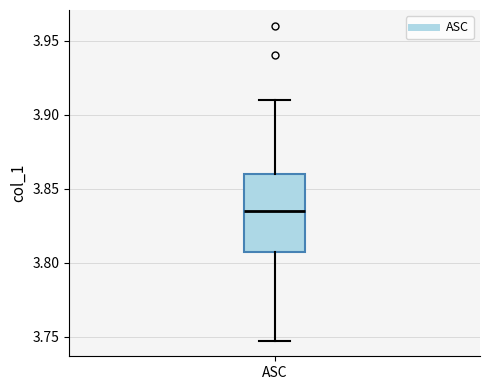

Where is the upper edge of the box for ASC on the y-axis? The values are not printed on the chart, so give them approximately, as read against the axis.

3.860